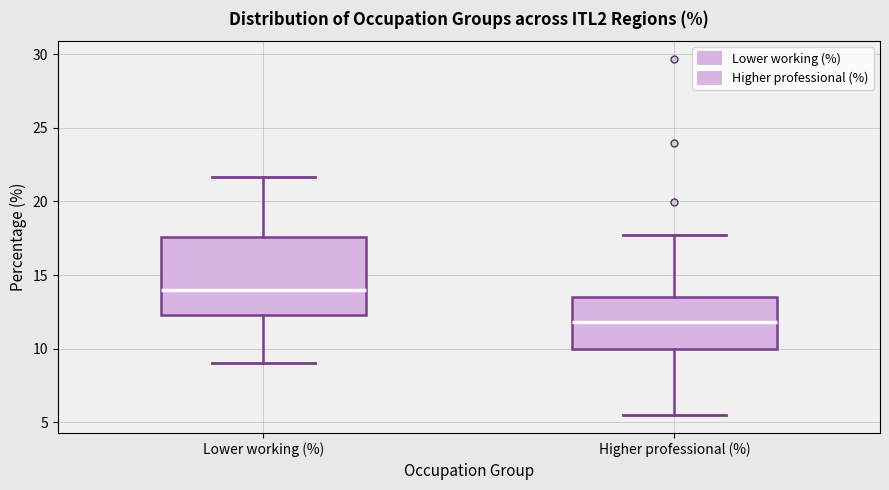

Reading left to right, read every box against the y-axis: the position of its median line, the range the box covers, and the ends of its whiskers. The values are not printed on the chart, so give them approximately, as read against the axis.

Lower working (%): median 14.0, box 12.5 to 17.5, whiskers 9.0 to 21.5
Higher professional (%): median 12.0, box 10.0 to 13.5, whiskers 5.5 to 17.5